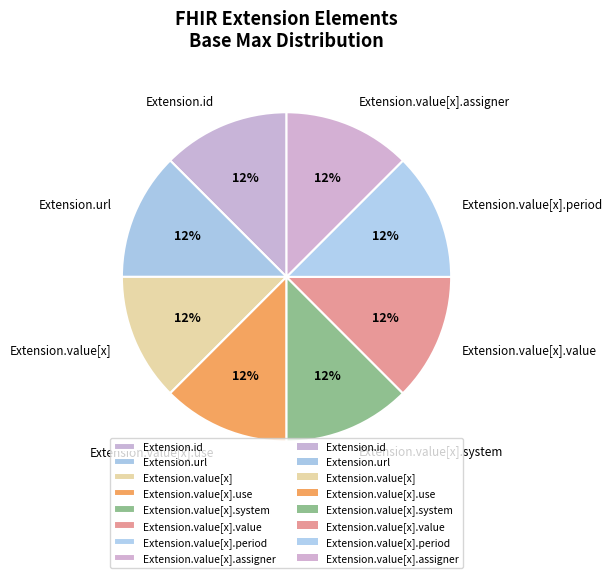

The Extension.value[x].use slice represents 12% of the pie. True or false?

True